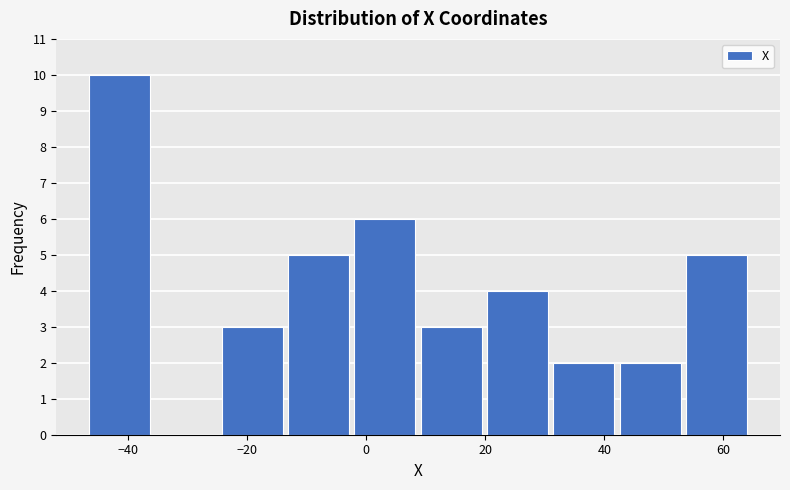

How tall is the bar that spans 8 to 20 on the x-axis? Neither the bar edges nor the heights are printed on the chart, so give them approximately, as read against the axes.

3